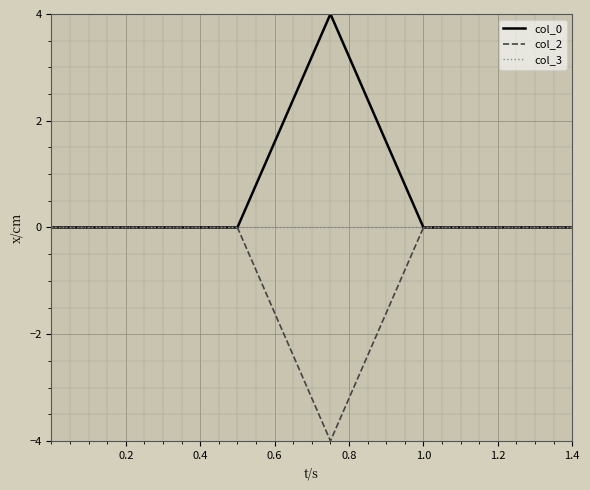

Which series has the largest total across all categories?

col_0